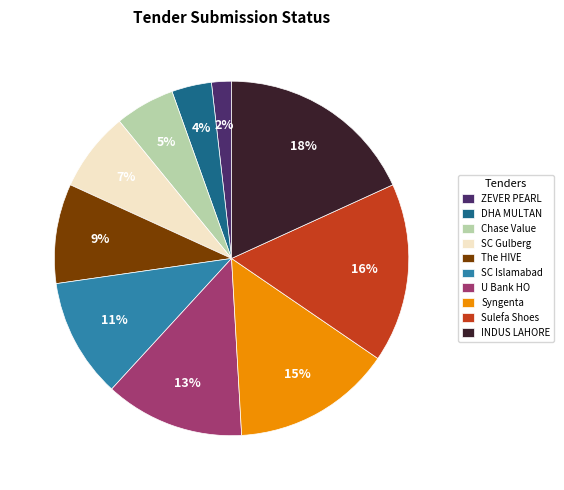

Is there any slice that represents more than half of the pie?

No